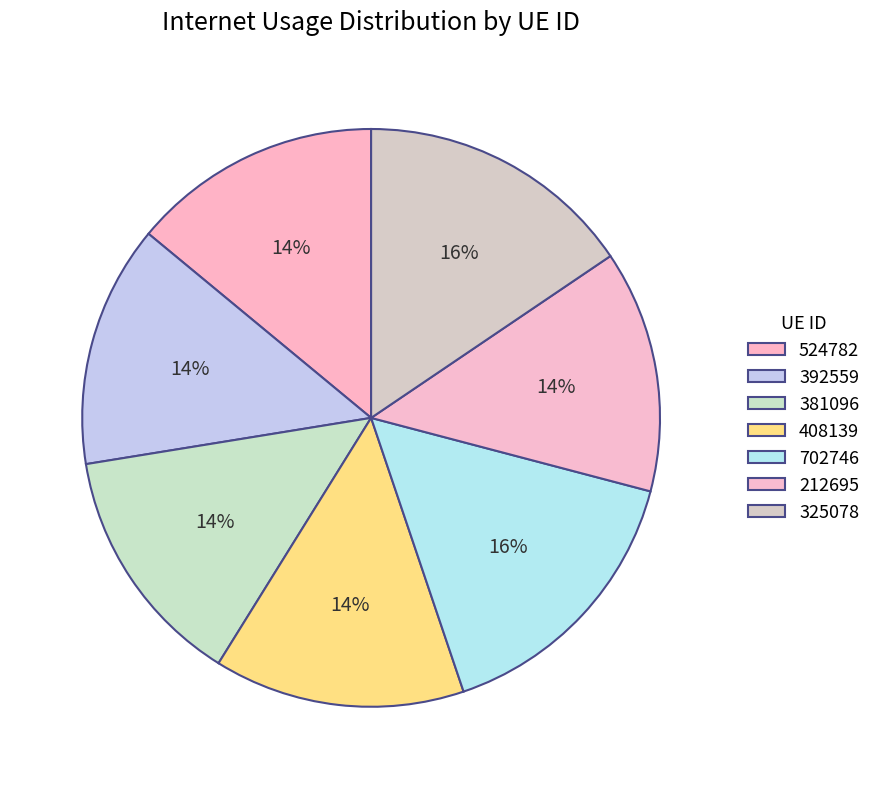

To the nearest percent, what is the difference between the largest and smallest slice percentages?

2%